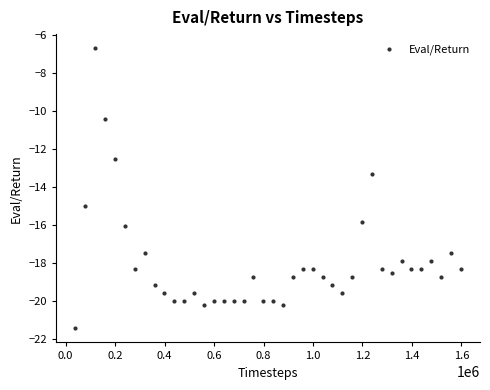

What is the range of X values (max minus min)?

1557047.0